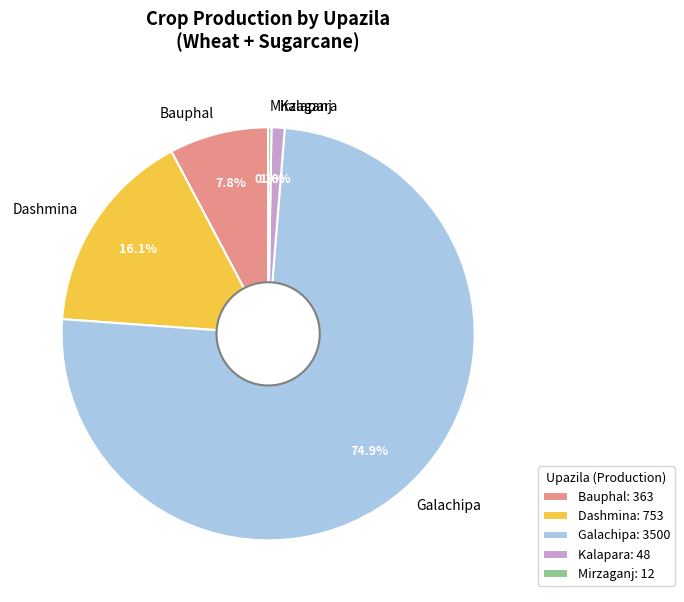

Which category has the biggest portion of the pie?

Galachipa